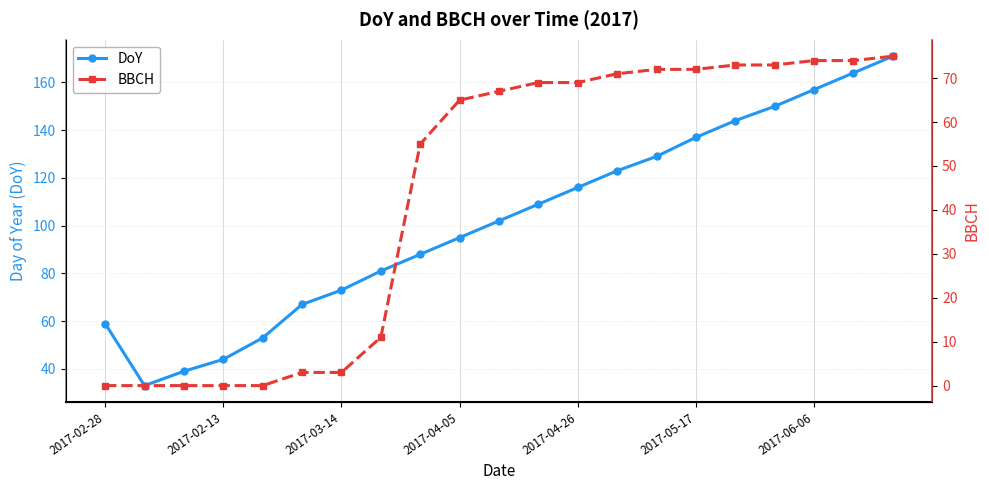

Reading right to left, list all the values displayed in this chart.

DoY: 171	164	157	150	144	137	129	123	116	109	102	95	88	81	73	67	53	44	39	33	59
BBCH: 75	74	74	73	73	72	72	71	69	69	67	65	55	11	3	3	0	0	0	0	0